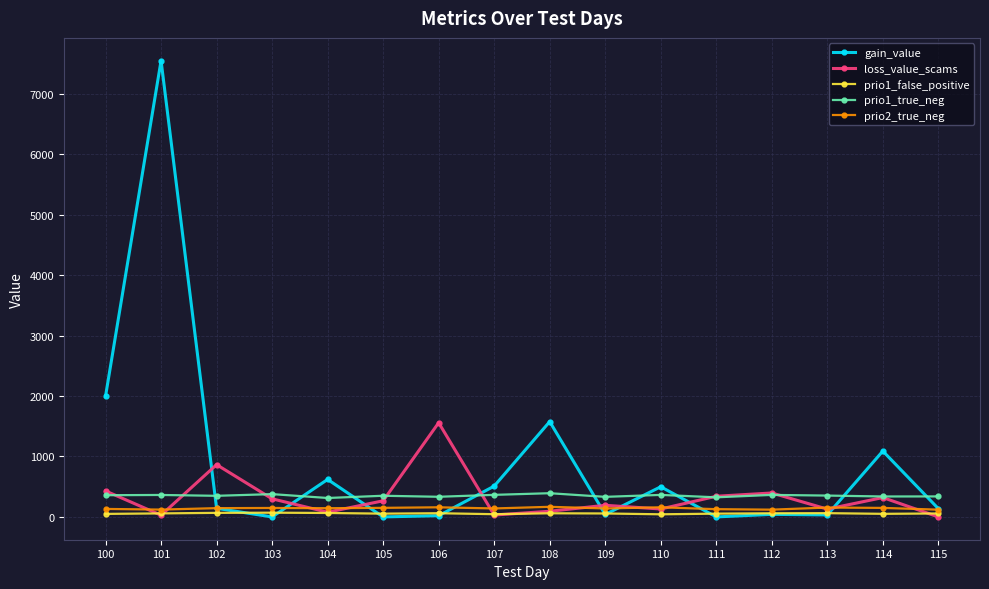

Which series changed the most between 114 and 115?

gain_value